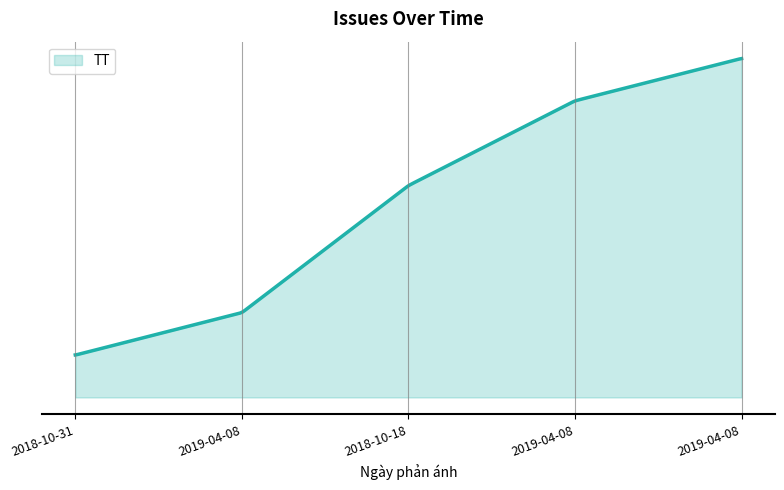

Does the chart have visible grid lines?

No